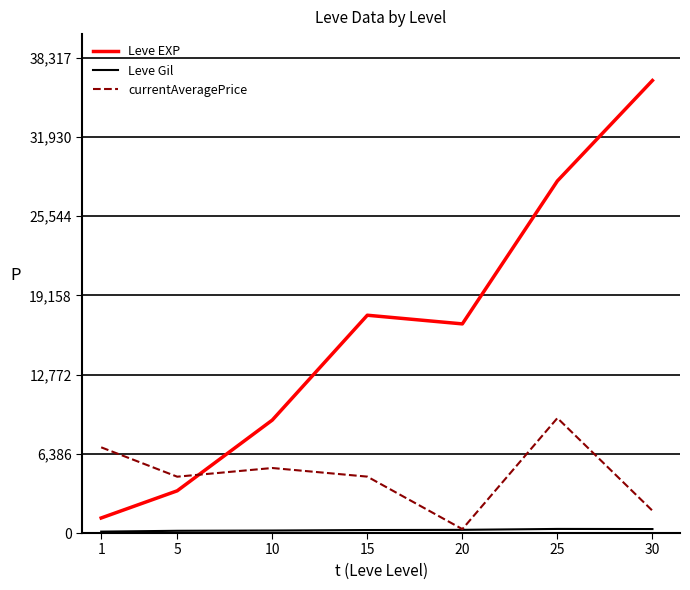

The value of Leve EXP at 25 is 28393.3. True or false?

True